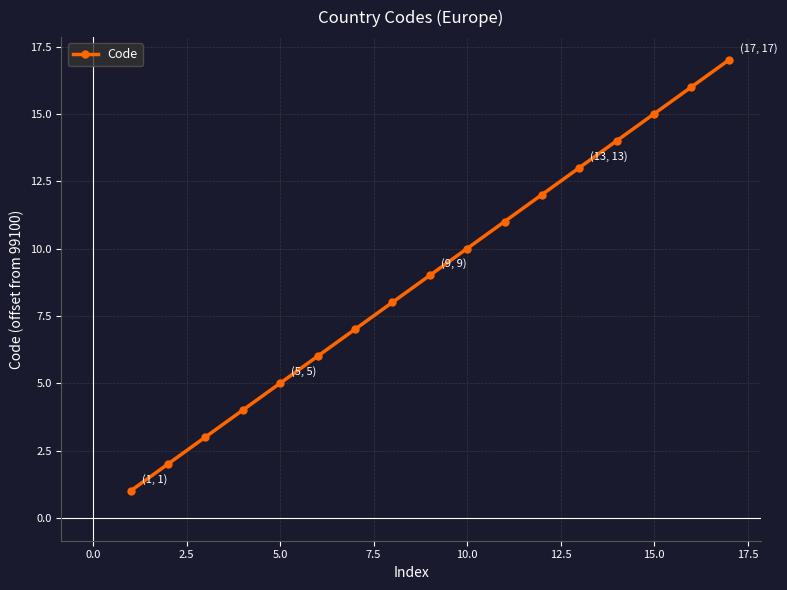

Reading left to right, transcribe all the data shown in this chart.

1	2	3	4	5	6	7	8	9	10	11	12	13	14	15	16	17